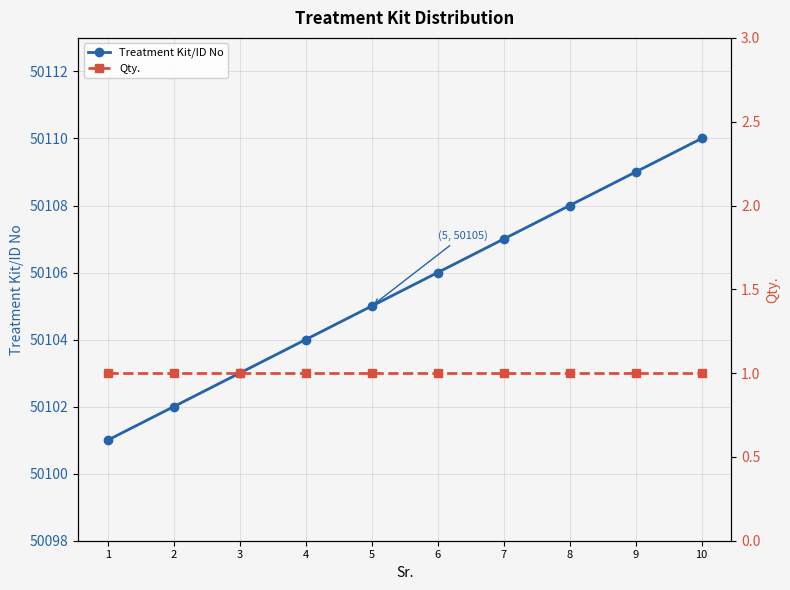

True or false: Treatment Kit/ID No and Qty. cross at least once.

False